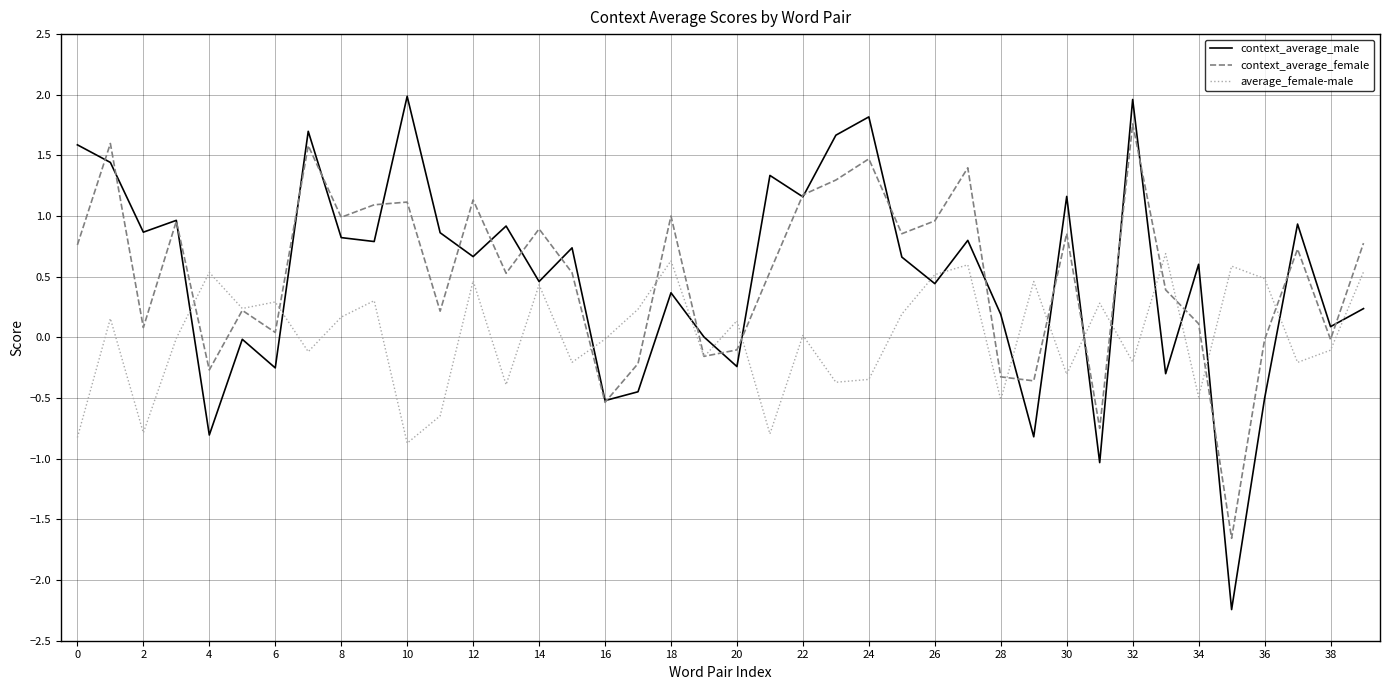

Which series has the largest range (max minus min)?

context_average_male